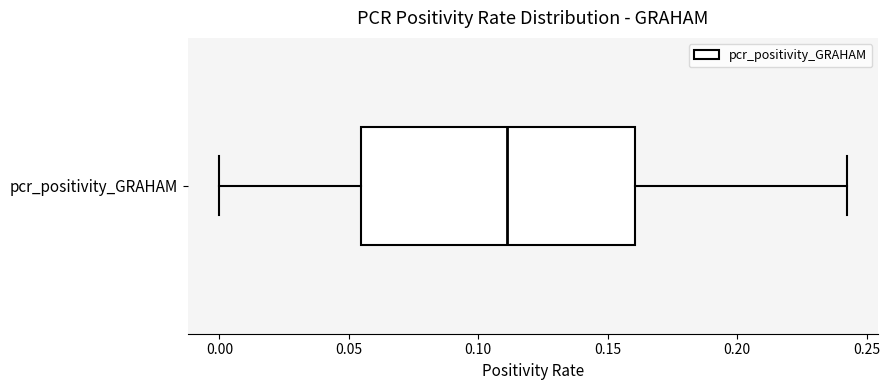

Where is the right edge of the box for pcr_positivity_GRAHAM on the x-axis? The values are not printed on the chart, so give them approximately, as read against the axis.

0.160